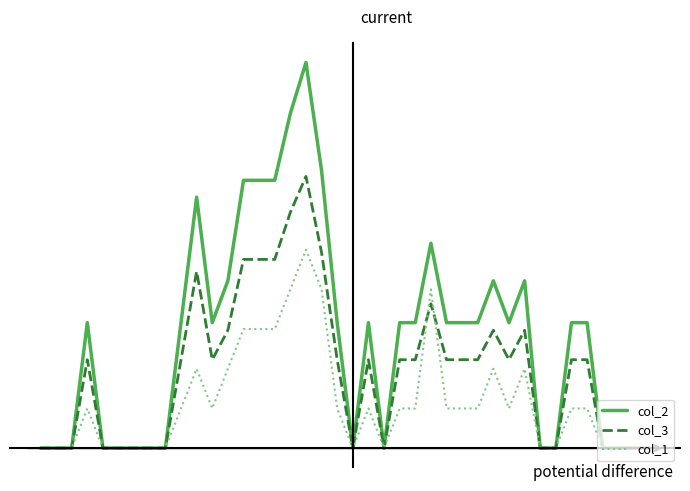

What are all the series names shown in the legend?

col_2, col_3, col_1